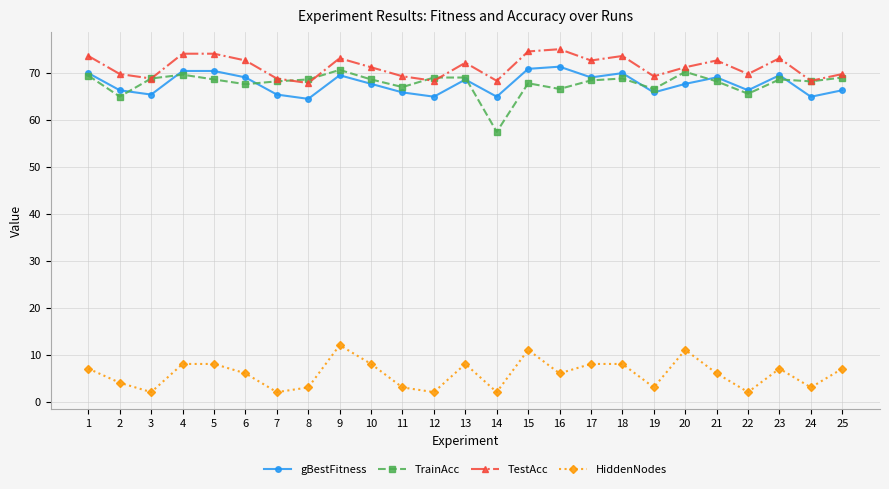

What is the difference between the second highest and minimum values in the TestAcc series?

6.7